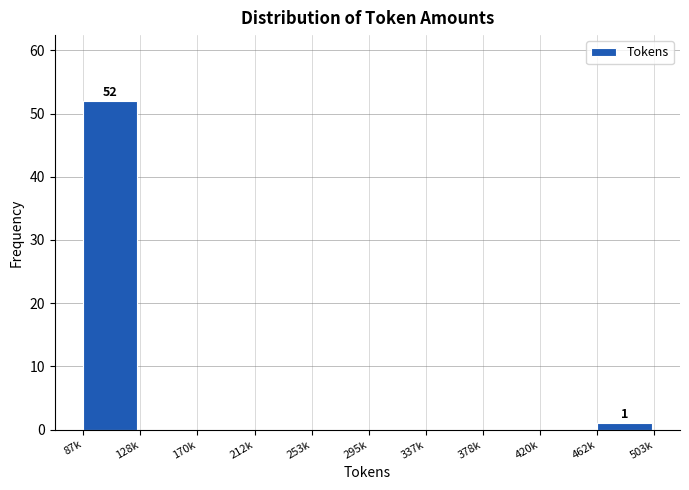

Reading left to right, what are all the values shown in this chart?

87k=52	128k=0	170k=0	212k=0	253k=0	295k=0	337k=0	378k=0	420k=0	462k=1